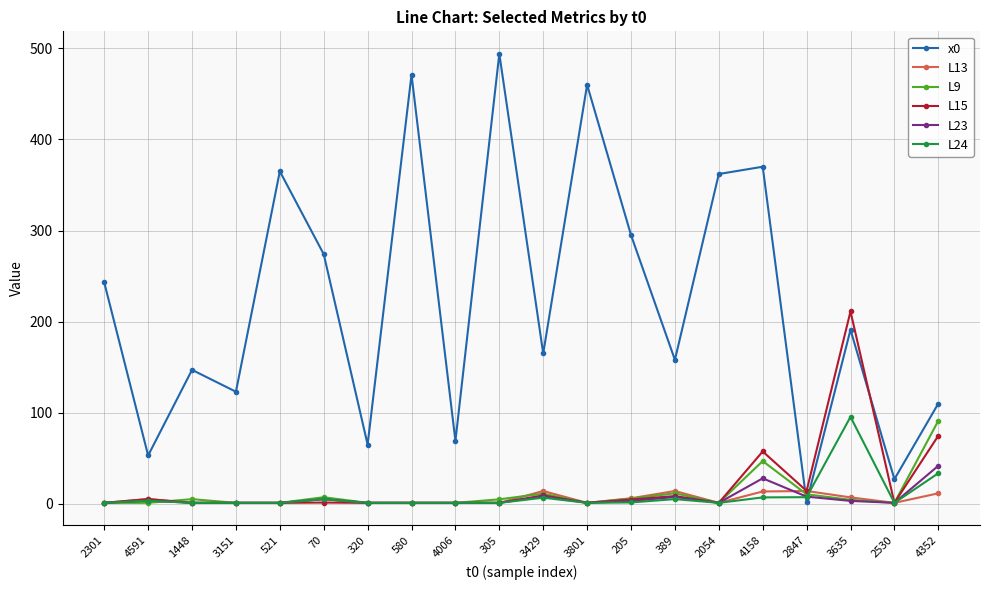

True or false: x0 has more than 2 interior local peaks.

True